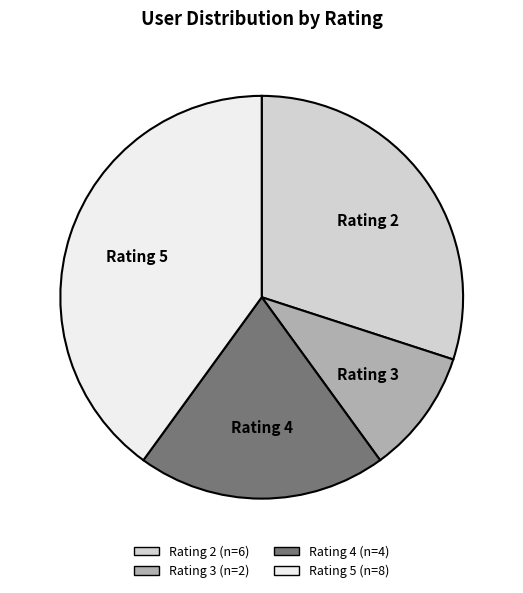

Combined, do Rating 2 and Rating 5 account for over 50%?

Yes